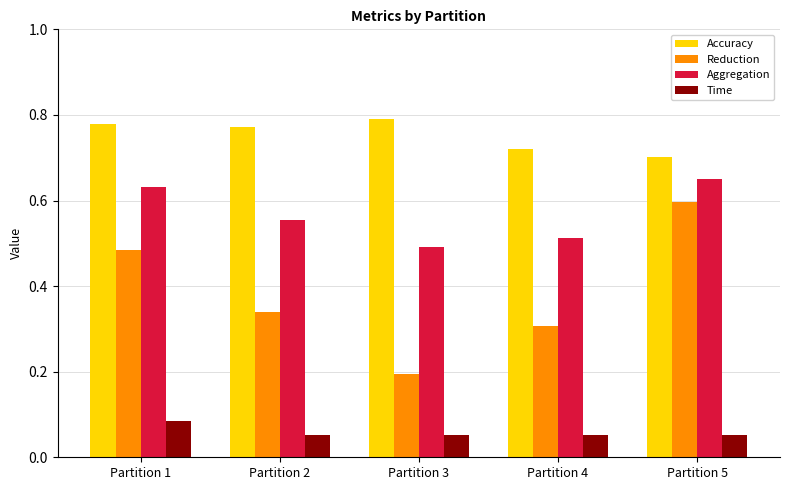

At Partition 3, list the series in order from largest to smallest.

Accuracy, Aggregation, Reduction, Time